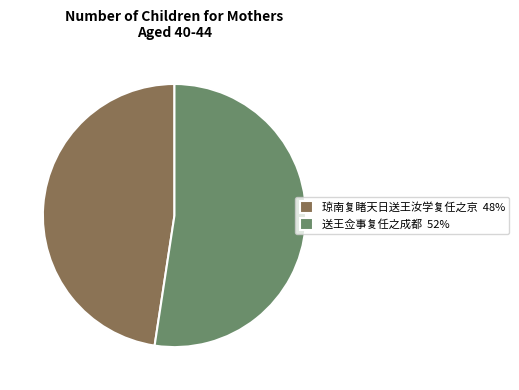

Rank the categories by value from lowest to highest.

琼南复睹天日送王汝学复任之京, 送王佥事复任之成都